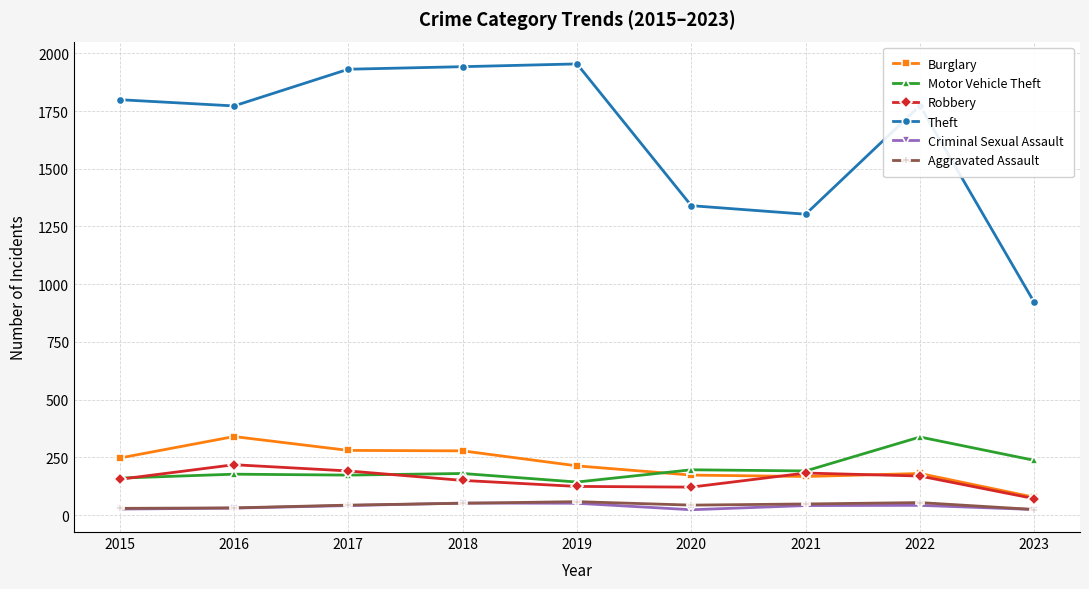

True or false: Theft and Burglary intersect in this chart.

False